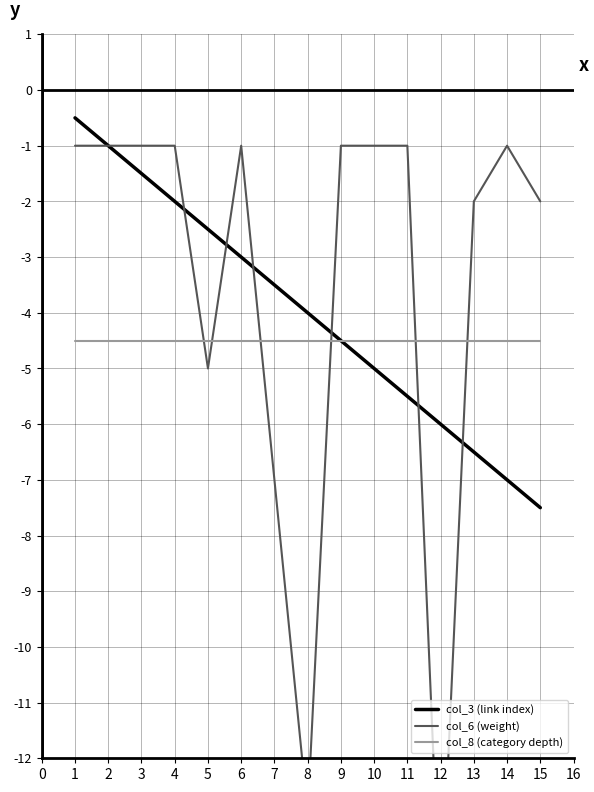

True or false: col_6 (weight) and col_8 (category depth) cross at least once.

True